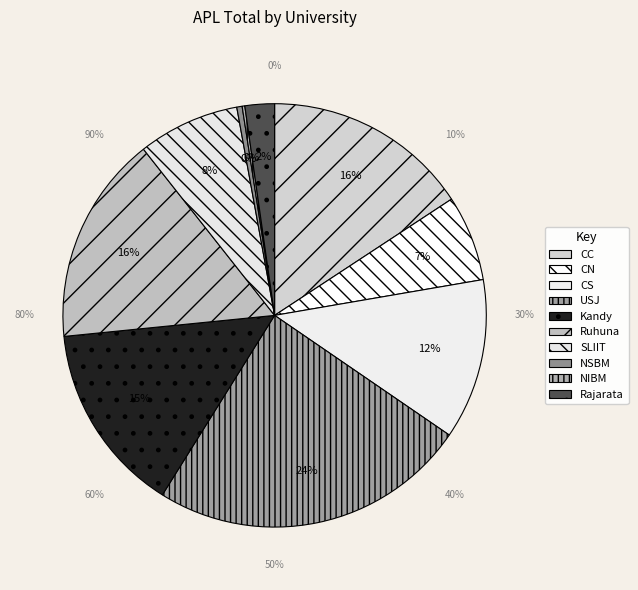

To the nearest percent, what is the average slice percentage?

10%